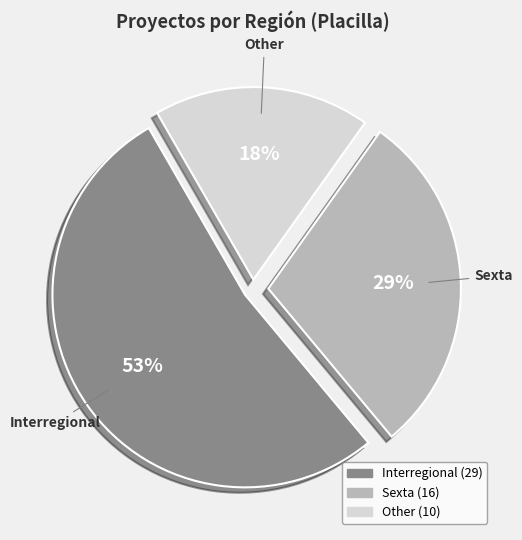

Between Other and Interregional, which is larger?

Interregional